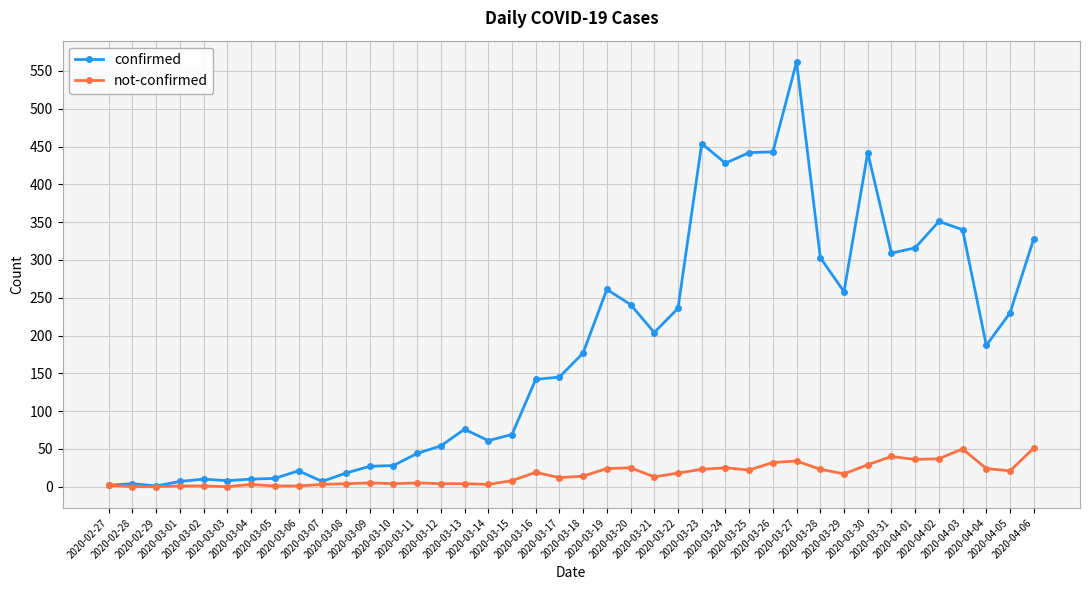

Does the chart have visible grid lines?

Yes